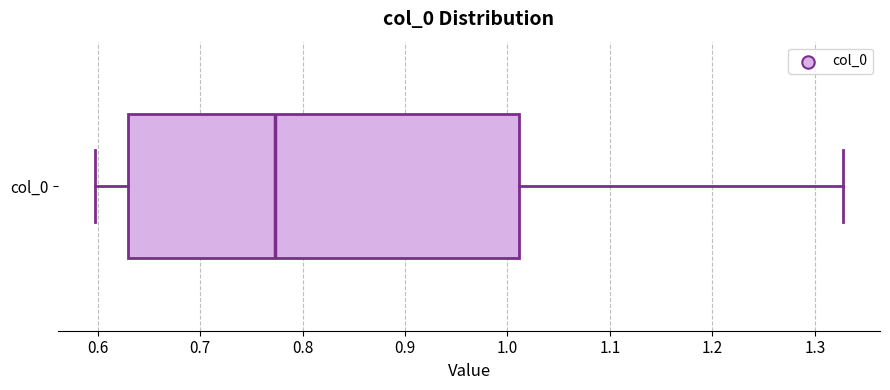

Transcribe this box plot: give where the median line is, the range the box spans, and where the two whiskers end, as read against the x-axis. The values are not printed on the chart, so give them approximately, as read against the axis.

median 0.77, box 0.63 to 1.01, whiskers 0.60 to 1.33